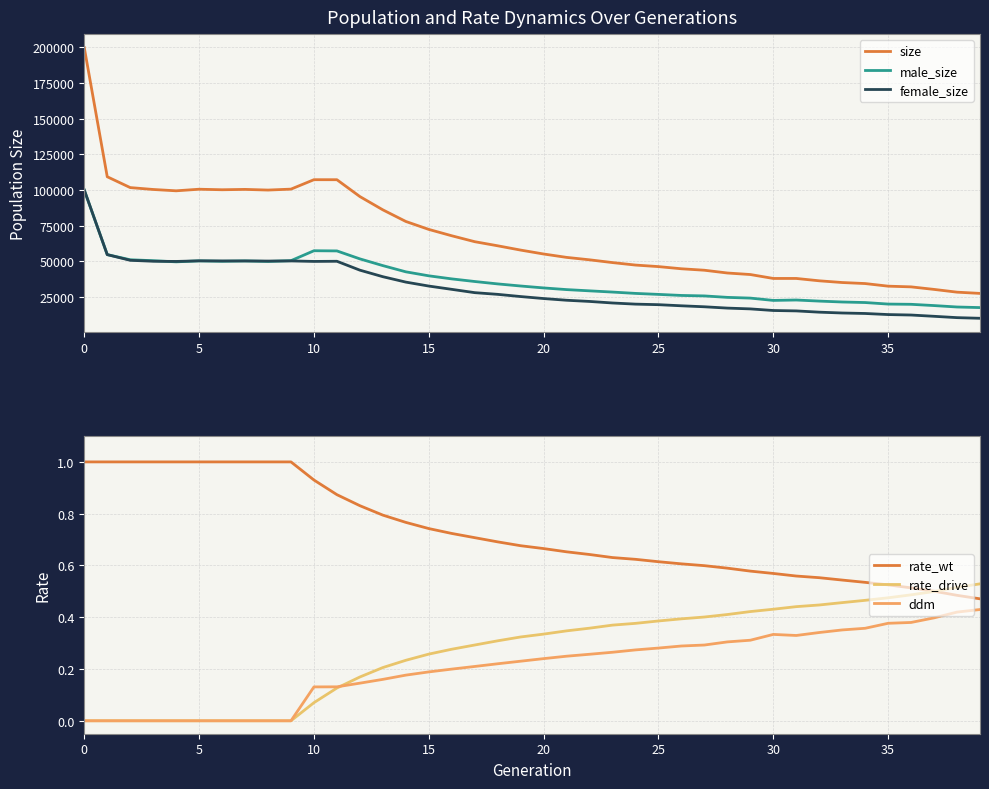

True or false: size and male_size cross at least once.

False